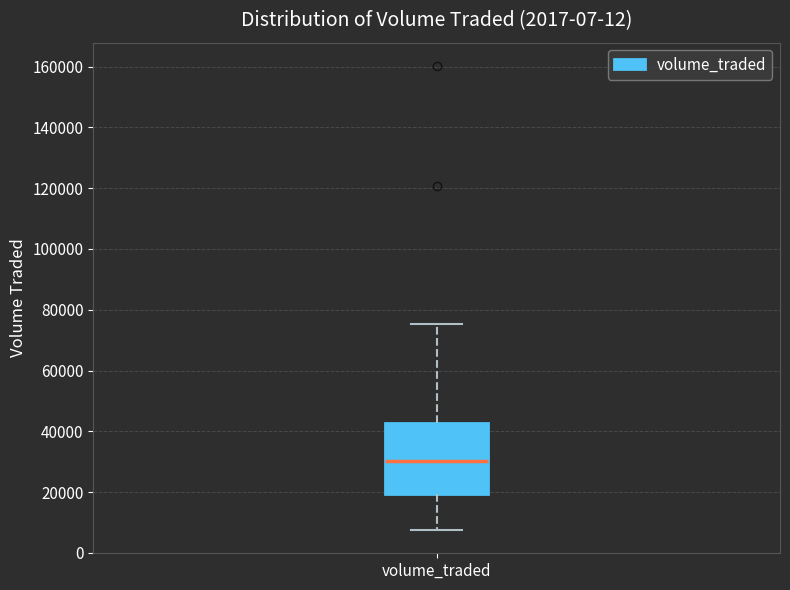

Where does the upper whisker of the box for volume_traded end on the y-axis? The values are not printed on the chart, so give them approximately, as read against the axis.

76000